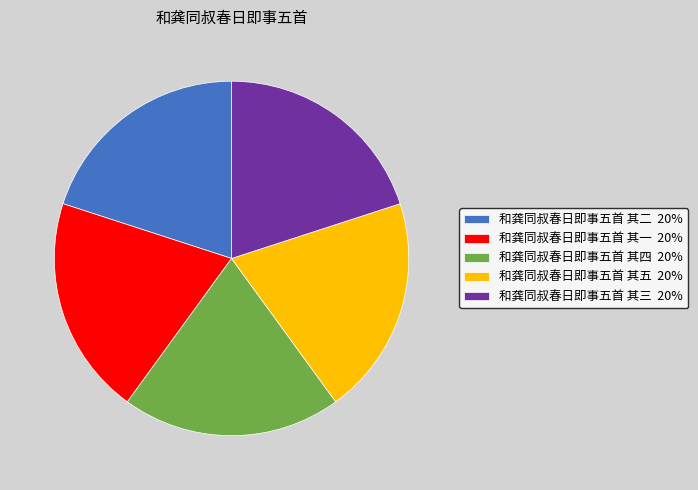

Is it true that 和龚同叔春日即事五首 其三 20% is 20% of the pie?

True